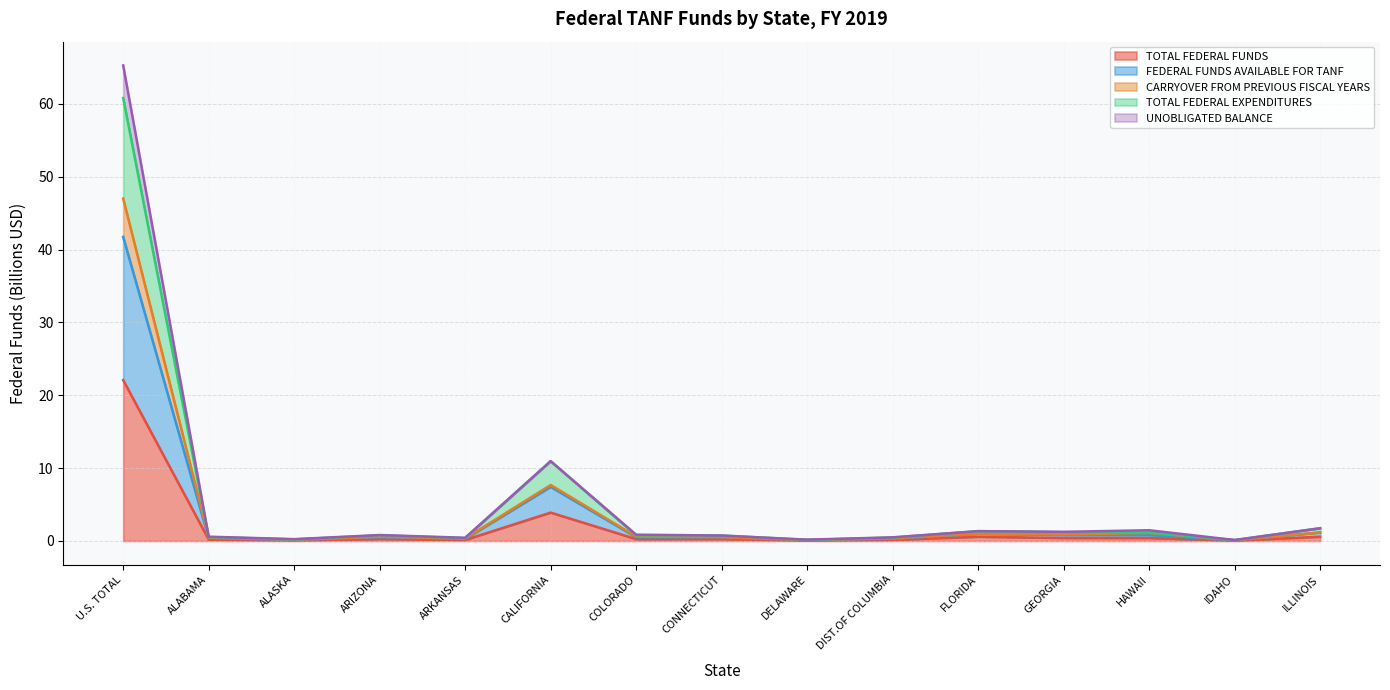

At which category does the chart reach its peak across all series?

U.S. TOTAL